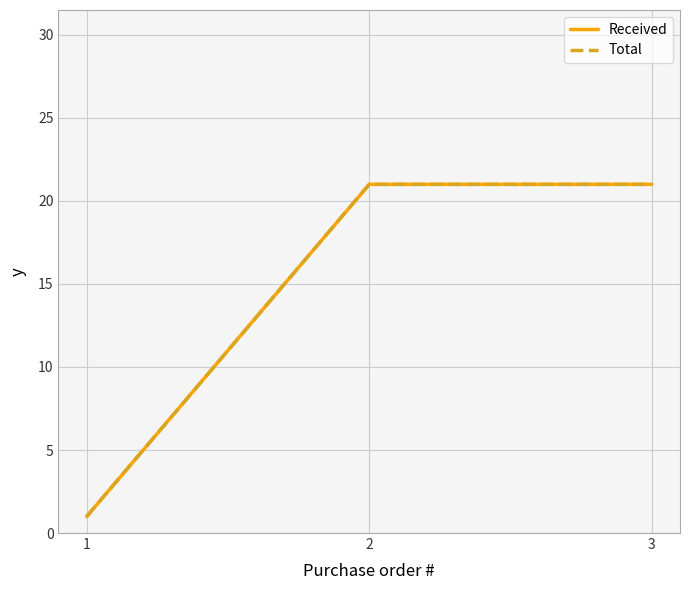

How many lines are shown in the chart?

2